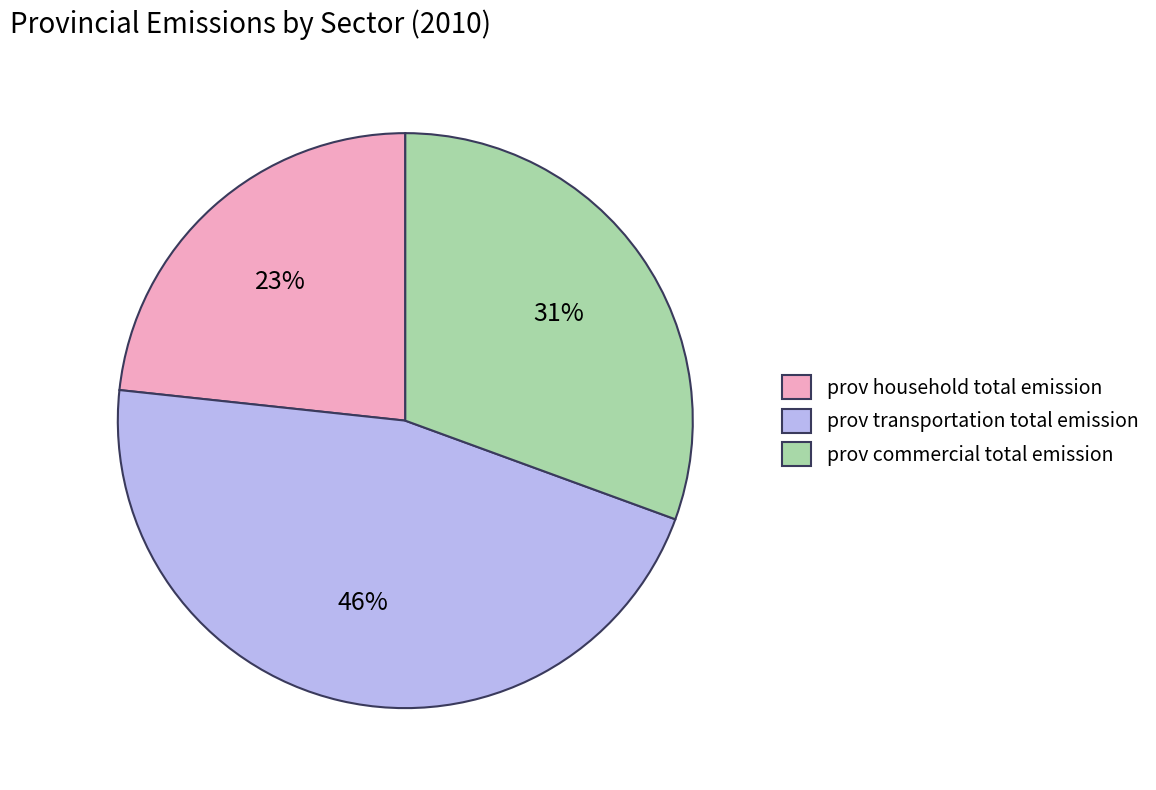

Combined, do prov household total emission and prov commercial total emission account for over 50%?

Yes